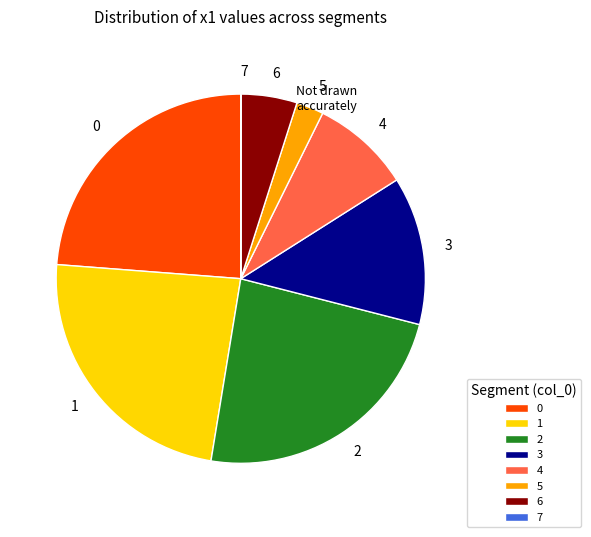

What is the ratio of the value at 3 to the value at 2?

0.6